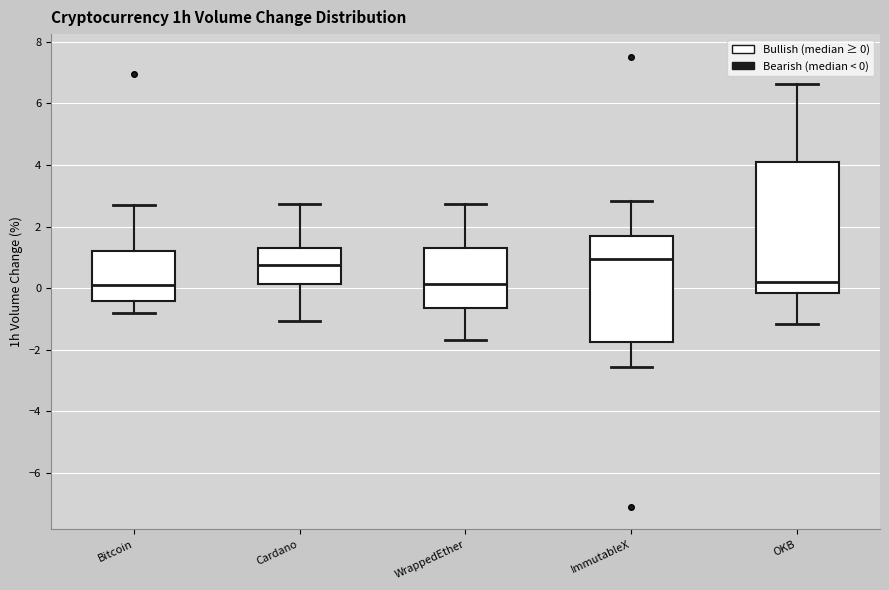

Reading left to right, transcribe this box plot: for each box, give where its median line is, the range the box spans, and where its two whiskers end, as read against the y-axis. The values are not printed on the chart, so give them approximately, as read against the axis.

Bitcoin: median 0.0, box -0.4 to 1.2, whiskers -0.8 to 2.8
Cardano: median 0.8, box 0.2 to 1.4, whiskers -1.0 to 2.8
WrappedEther: median 0.2, box -0.6 to 1.2, whiskers -1.6 to 2.8
ImmutableX: median 1.0, box -1.8 to 1.8, whiskers -2.6 to 2.8
OKB: median 0.2, box -0.2 to 4.0, whiskers -1.2 to 6.6